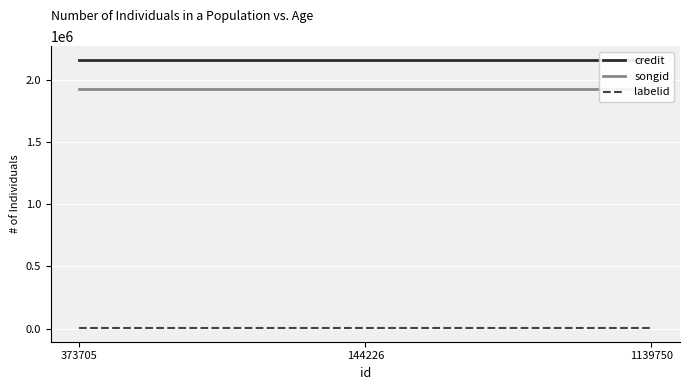

Which series has the largest range (max minus min)?

credit